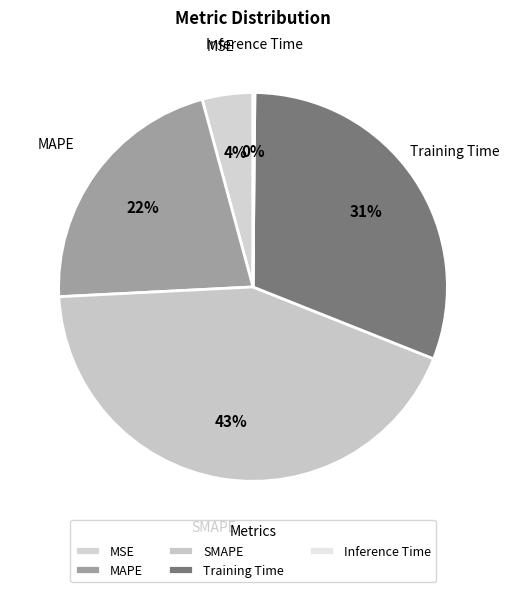

Is it true that SMAPE is 43% of the pie?

True